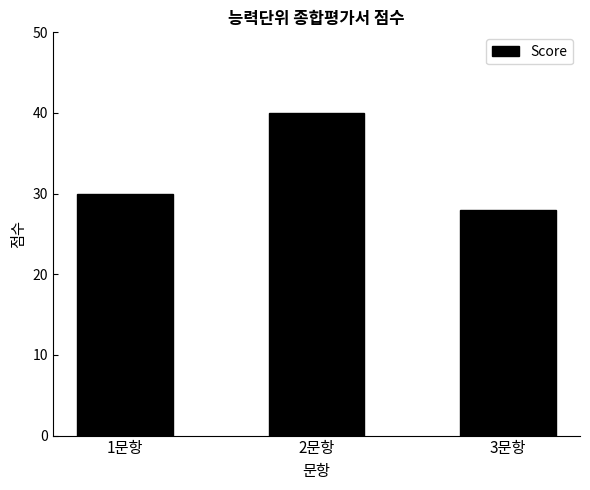

How many series are shown in this chart?

1